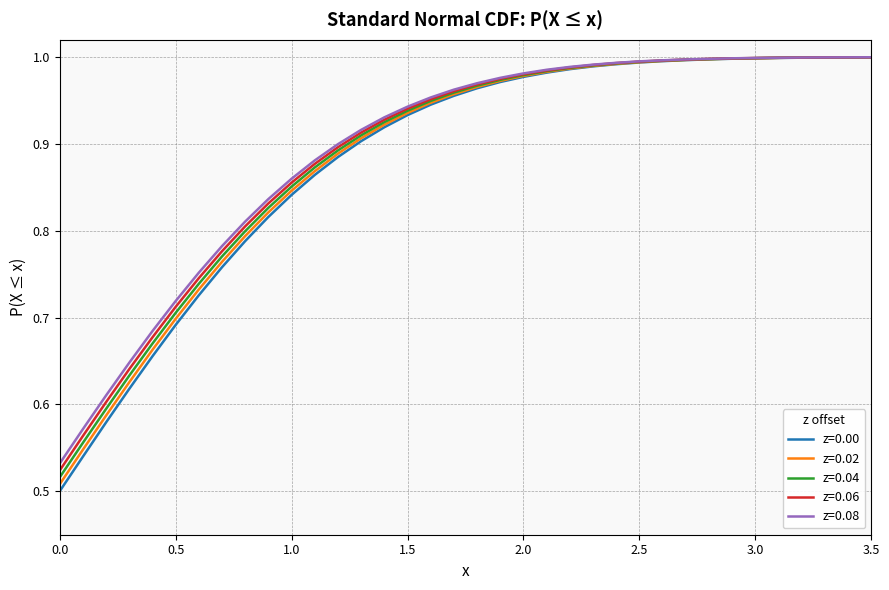

Which series has the largest range (max minus min)?

z=0.00